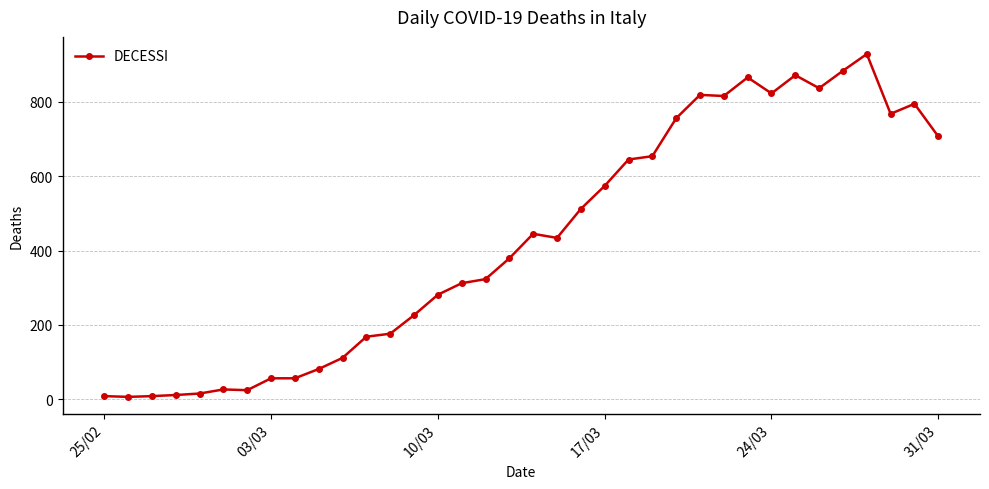

What is the value of the 35th point from the left?

795